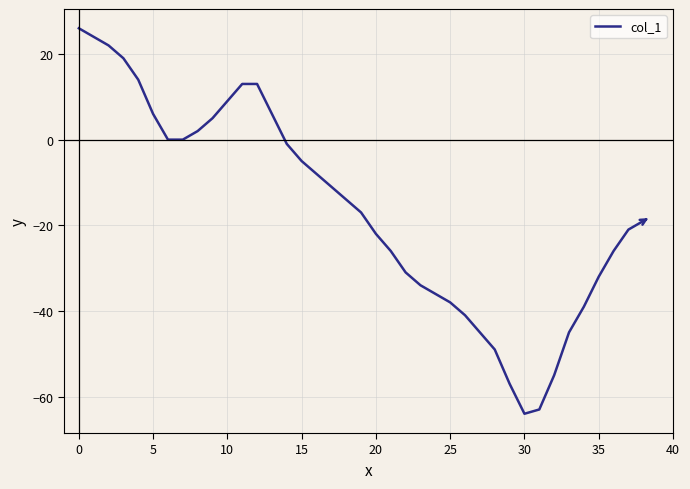

What is the maximum value shown in the chart?

26